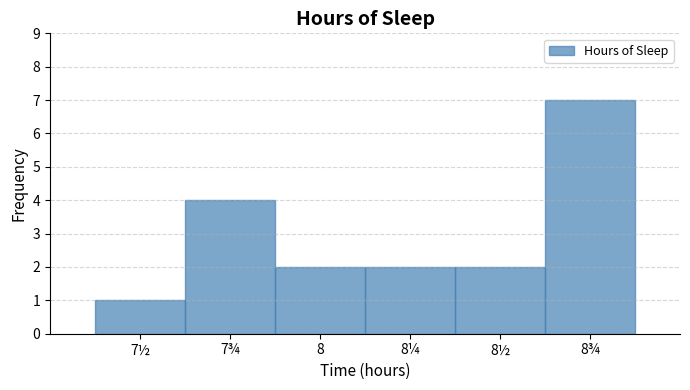

Reading left to right, what are all the values shown in this chart?

1	4	2	2	2	7